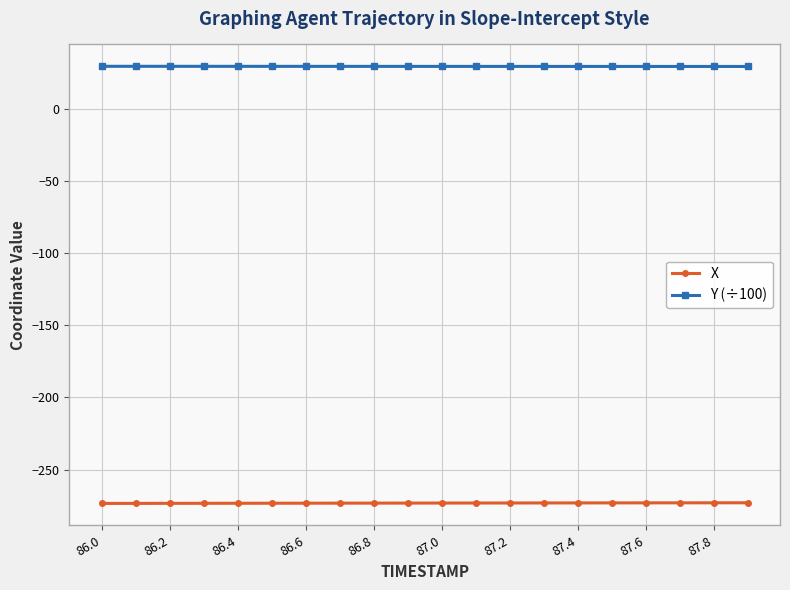

What is the sum of all X values?

-5463.4